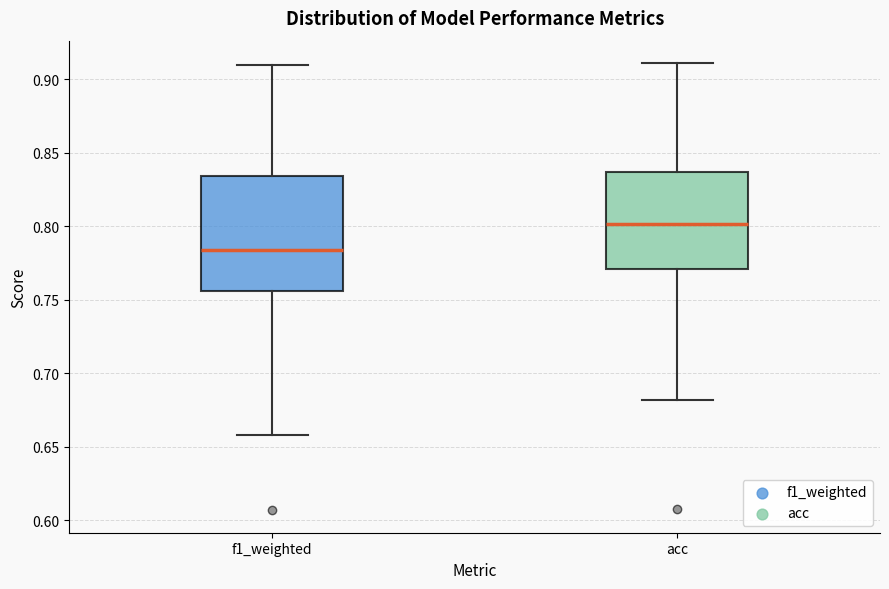

Reading left to right, transcribe this box plot: for each box, give where its median line is, the range the box spans, and where its two whiskers end, as read against the y-axis. The values are not printed on the chart, so give them approximately, as read against the axis.

f1_weighted: median 0.785, box 0.755 to 0.835, whiskers 0.660 to 0.910
acc: median 0.800, box 0.770 to 0.835, whiskers 0.680 to 0.910